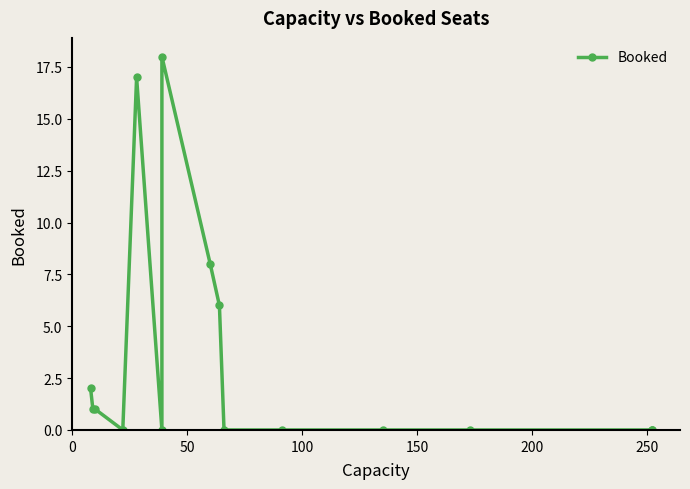

What is the average value?

3